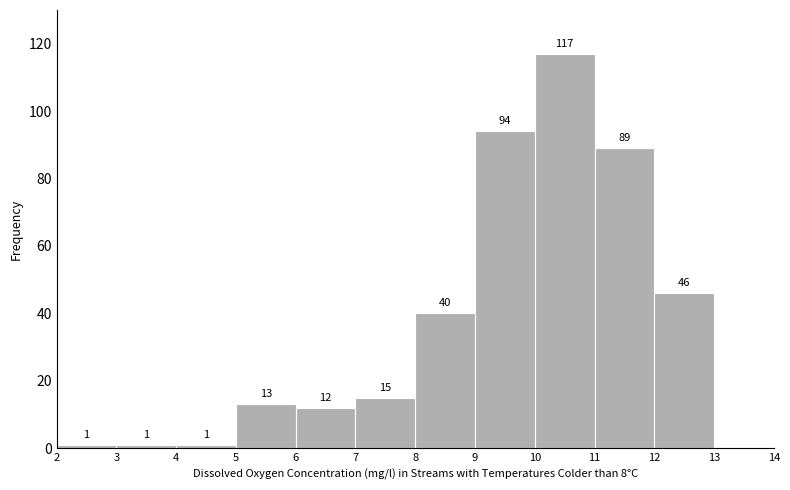

Which range on the x-axis has the tallest bar?

10 to 11